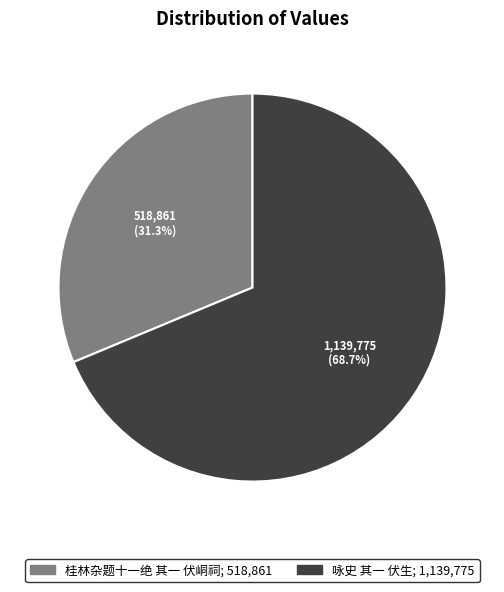

Rank the categories by value from highest to lowest.

咏史 其一 伏生, 桂林杂题十一绝 其一 伏峒祠